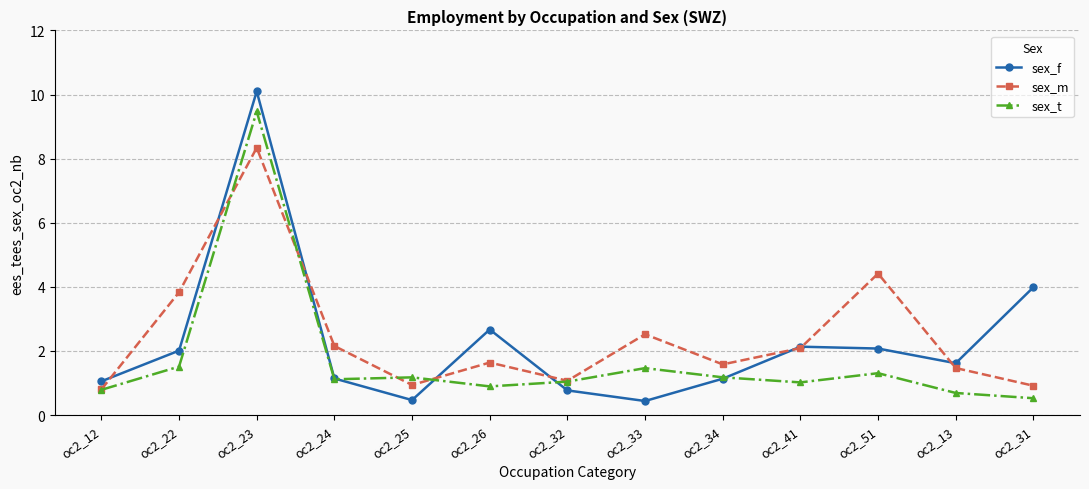

True or false: sex_f has more than 1 points higher than both neighbors.

True